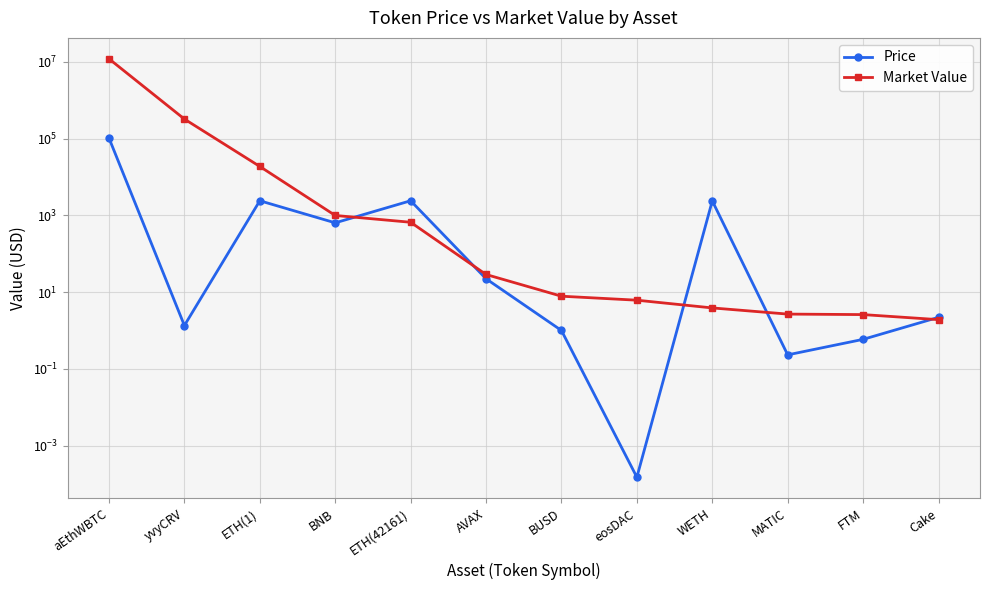

What is the difference between the Market Value values at BNB and Cake?

994.6